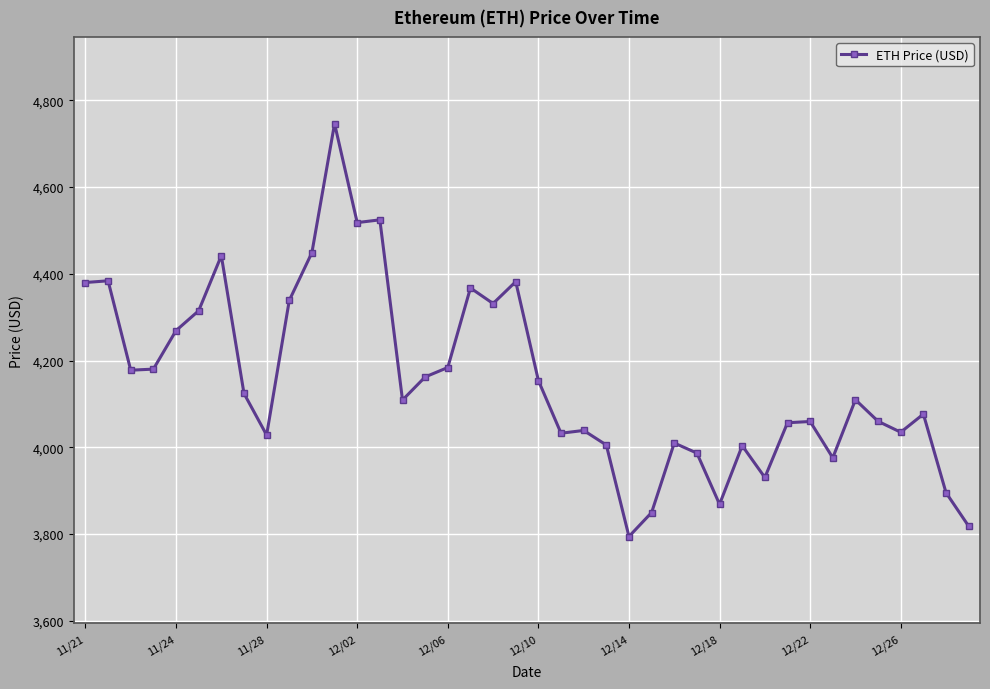

True or false: there are more than 2 points higher than both neighbors.

True